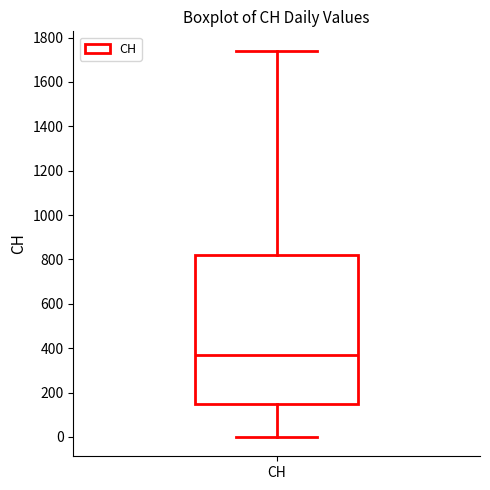

Read this box plot against the y-axis: the position of the median line, the range covered by the box, and the ends of both whiskers. The values are not printed on the chart, so give them approximately, as read against the axis.

median 360, box 140 to 820, whiskers 0 to 1740